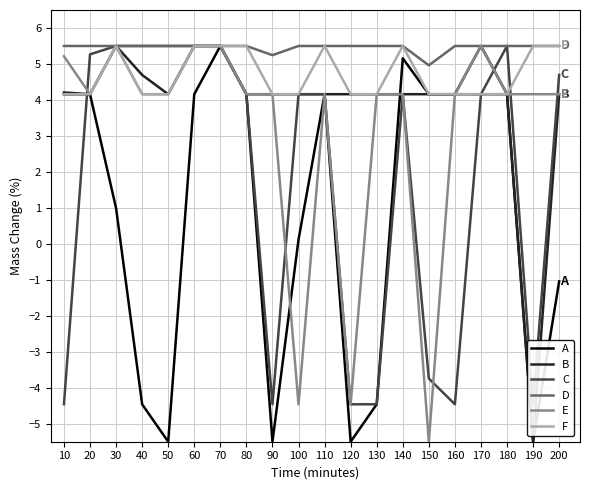

How many values in the A series exceed 4?

11